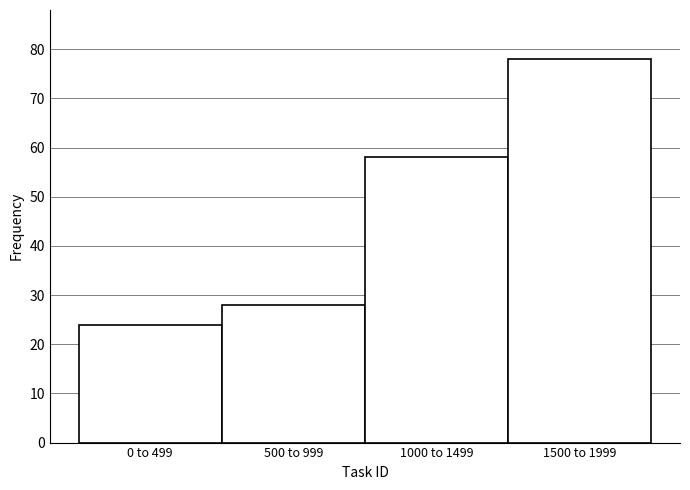

Reading left to right, what are all the values shown in this chart?

24	28	58	78